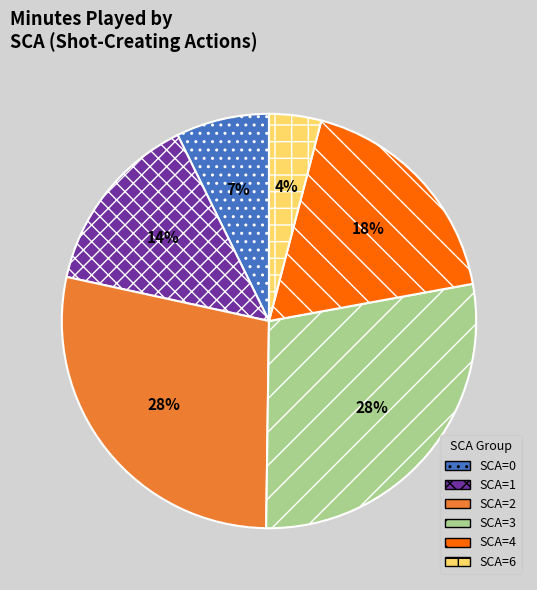

Does SCA=2 represent more than half of the total?

No